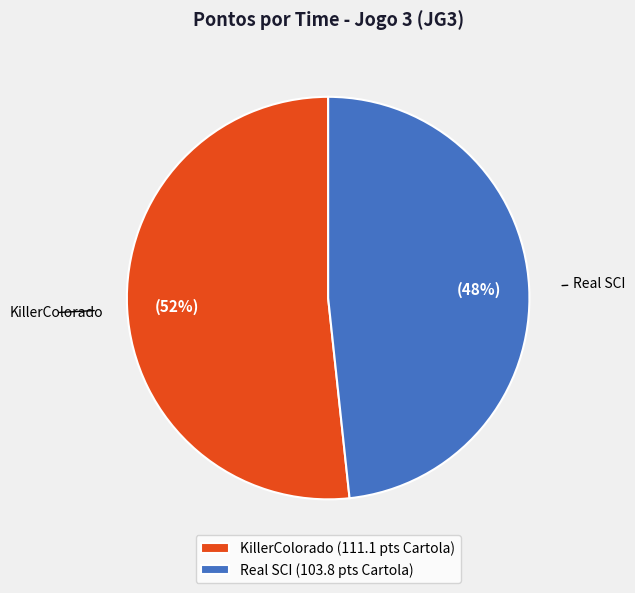

Is it true that KillerColorado (111.1 pts Cartola) is 58% of the pie?

False